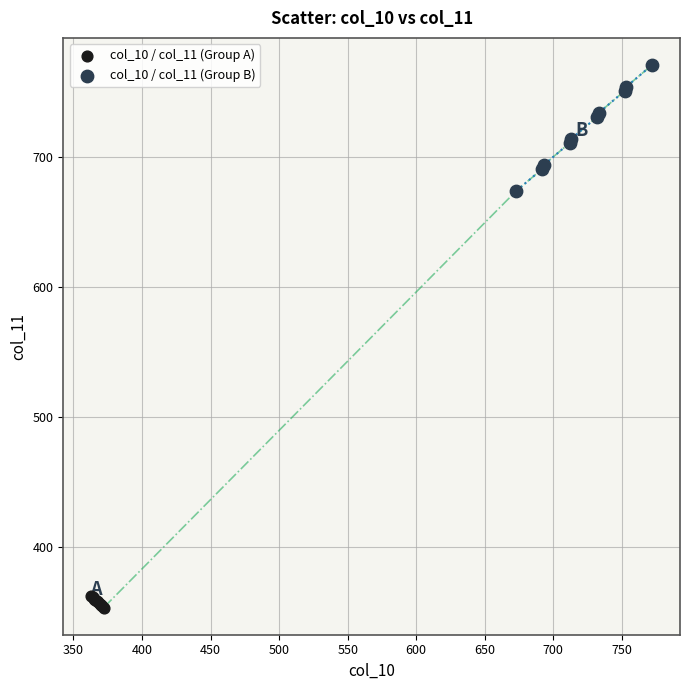

Which series contains the lowest Y value?

col_10 / col_11 (Group A)